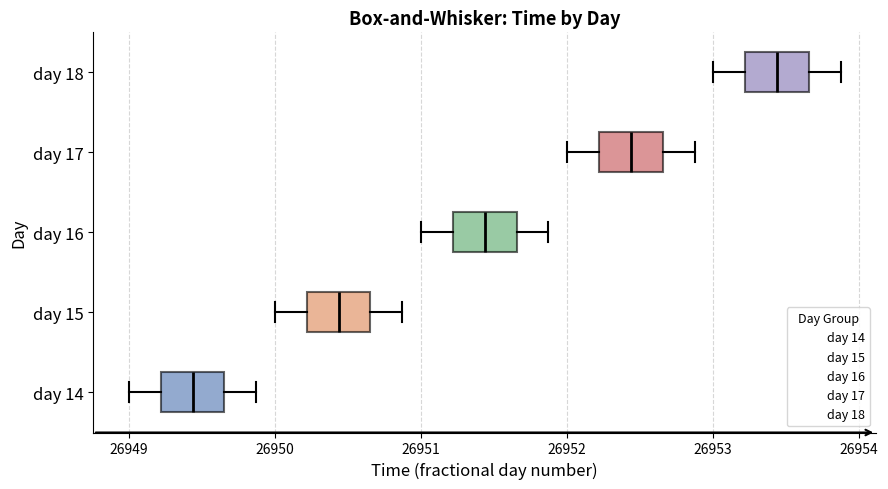

Reading bottom to top, transcribe this box plot: for each box, give where its median line is, the range the box spans, and where its two whiskers end, as read against the x-axis. The values are not printed on the chart, so give them approximately, as read against the axis.

day 14: median 26949.4, box 26949.2 to 26949.7, whiskers 26949.0 to 26949.9
day 15: median 26950.4, box 26950.2 to 26950.7, whiskers 26950.0 to 26950.9
day 16: median 26951.4, box 26951.2 to 26951.7, whiskers 26951.0 to 26951.9
day 17: median 26952.4, box 26952.2 to 26952.7, whiskers 26952.0 to 26952.9
day 18: median 26953.4, box 26953.2 to 26953.7, whiskers 26953.0 to 26953.9